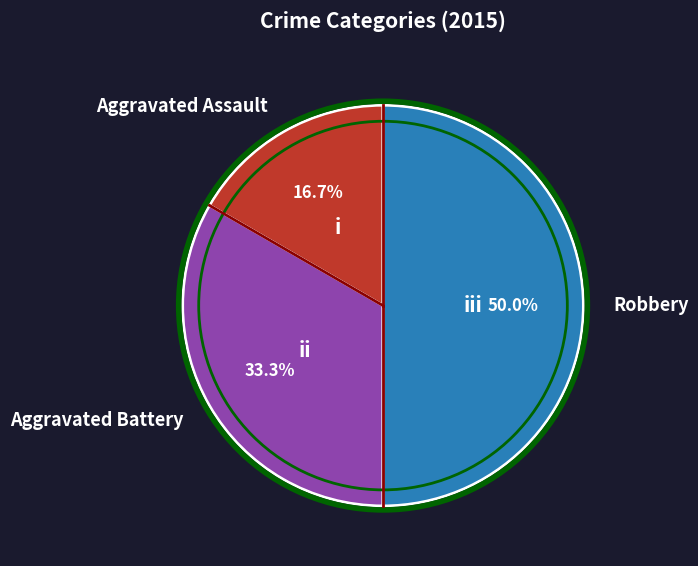

How many slices are in this pie chart?

3